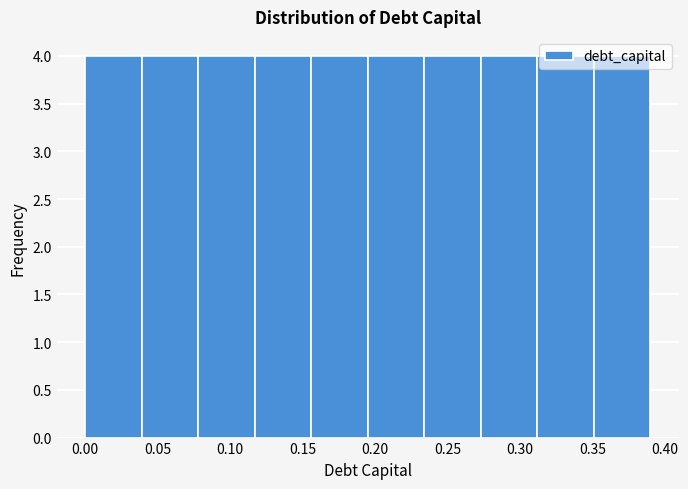

What is the height of the bar covering 0.312 to 0.351 on the x-axis? Neither the bar edges nor the heights are printed on the chart, so give them approximately, as read against the axes.

4